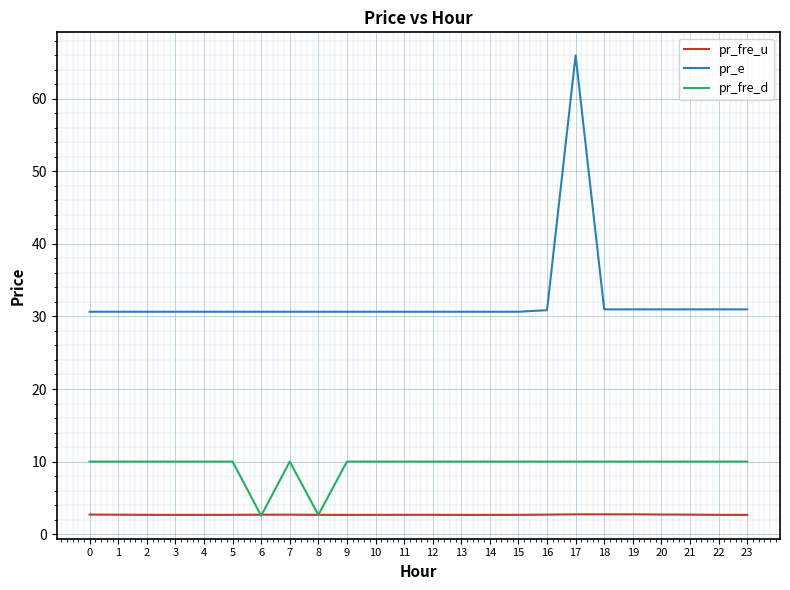

True or false: pr_e and pr_fre_u intersect in this chart.

False